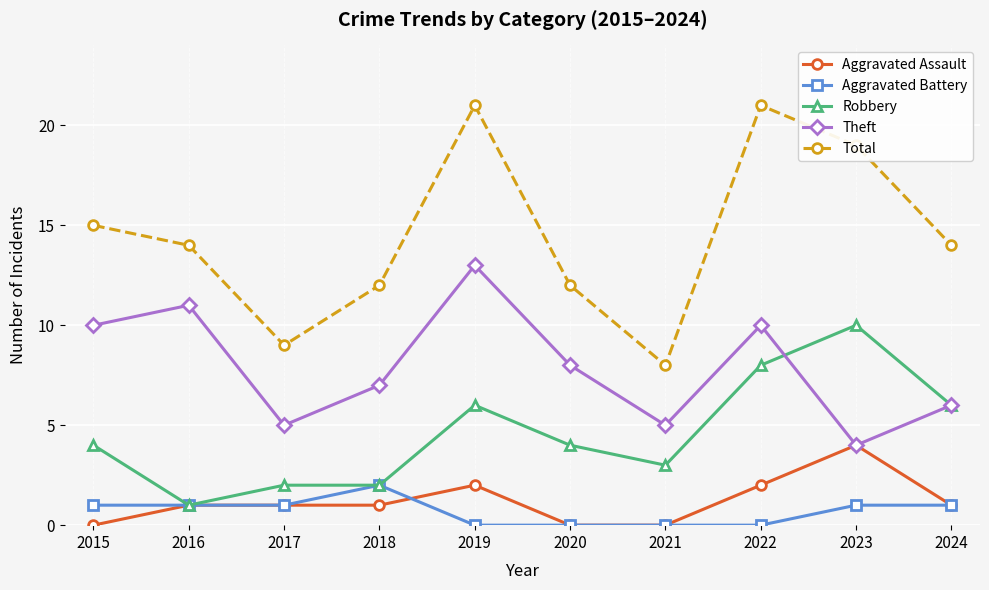

What is the greatest value displayed?

21